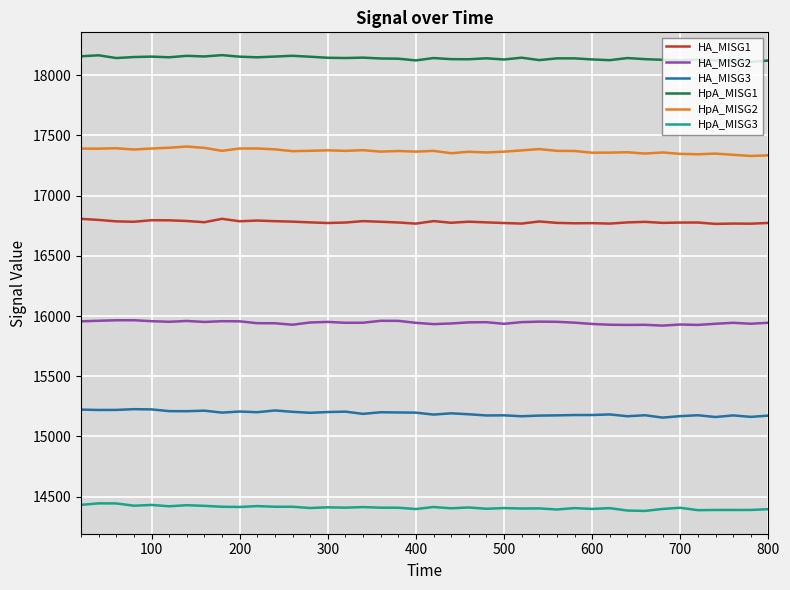

Which series has the largest total across all categories?

HpA_MISG1